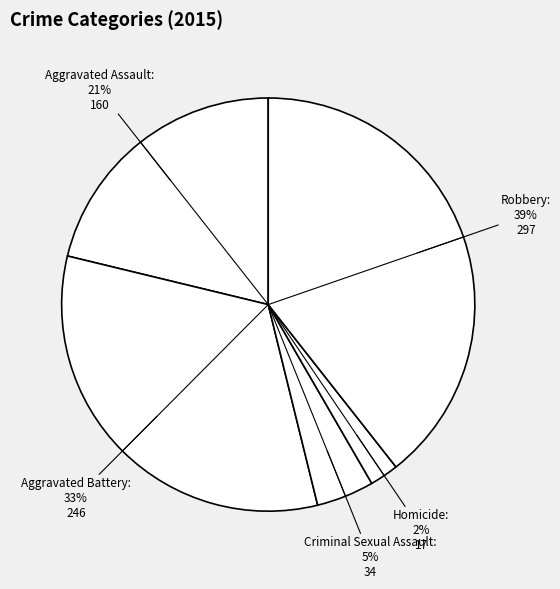

Which category has the biggest portion of the pie?

Robbery